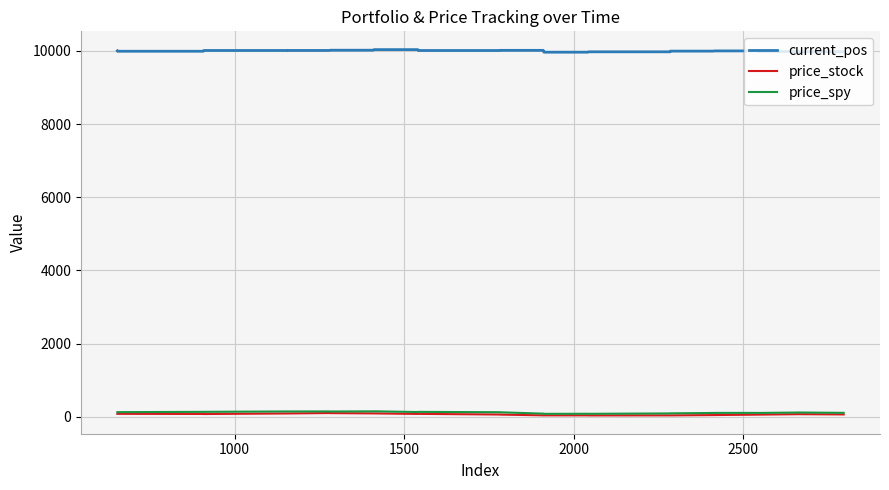

Which series has the largest total across all categories?

current_pos